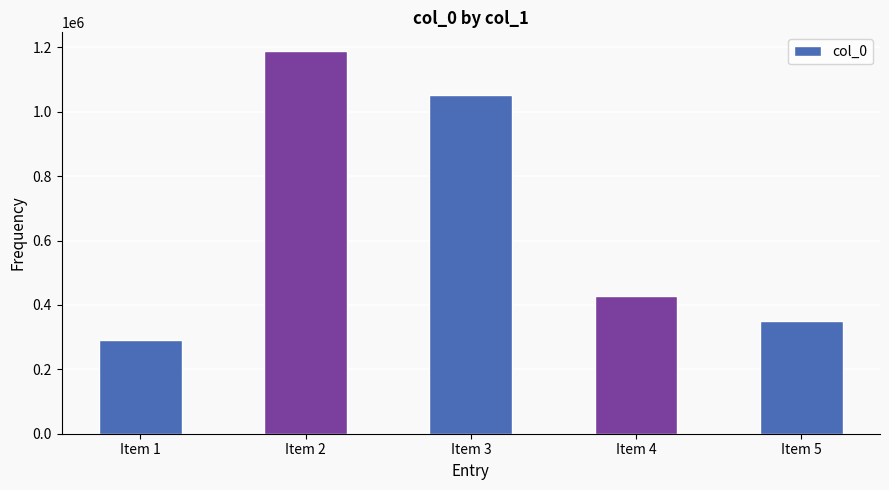

List the labels in order of value, smallest first.

Item 1, Item 5, Item 4, Item 3, Item 2